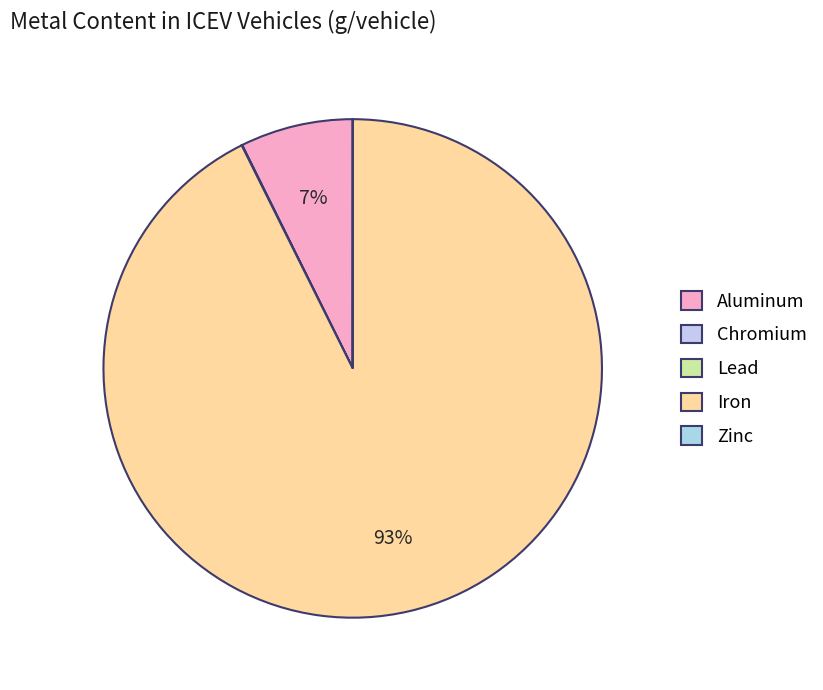

What percentage is the Aluminum slice, to the nearest percent?

7%